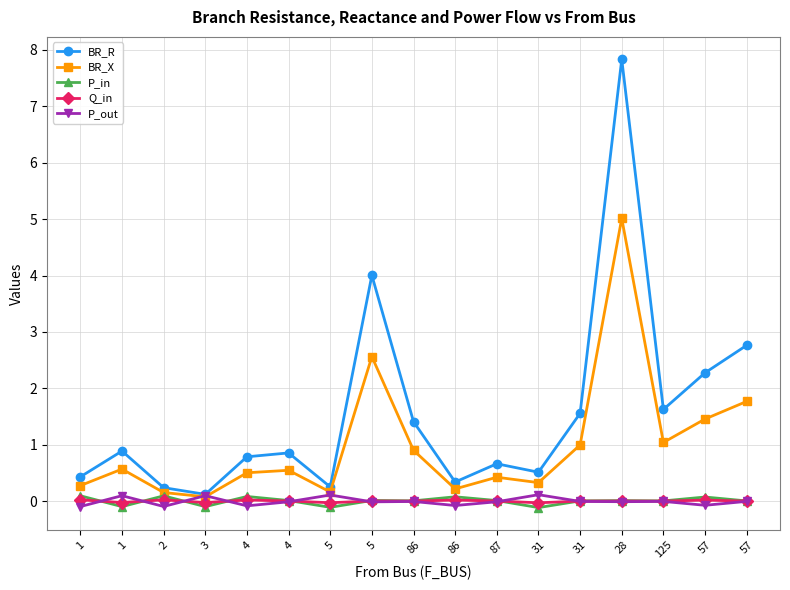

What is the label of the 12th point from the right?

4